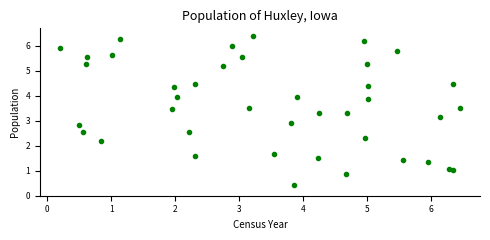

What Y value in the scatter plot is closest to 3?

2.9